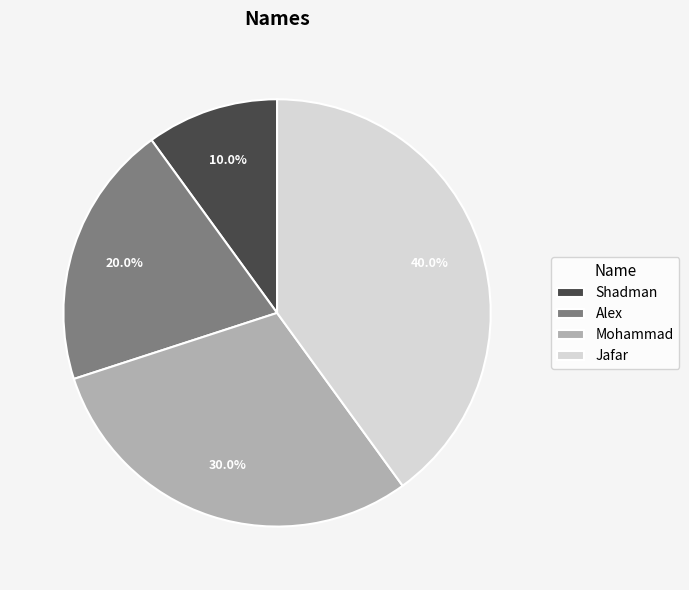

Is there any slice that represents more than half of the pie?

No